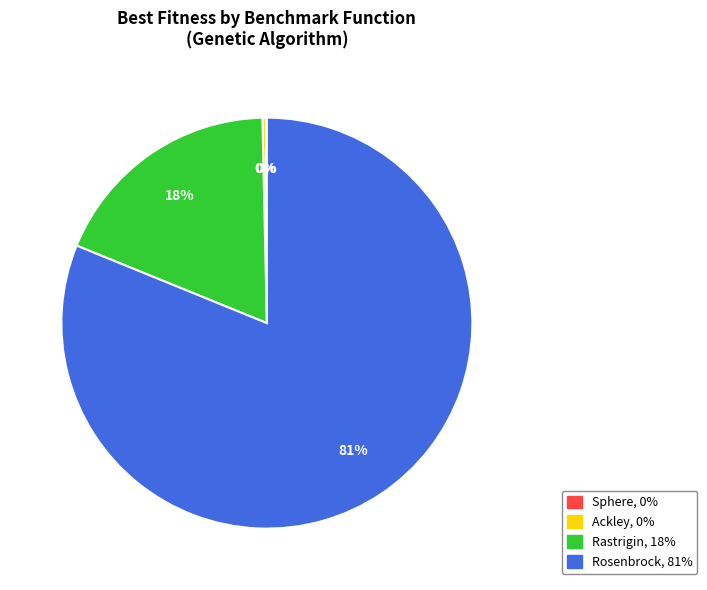

To the nearest percent, what percentage of the pie is Rastrigin?

18%